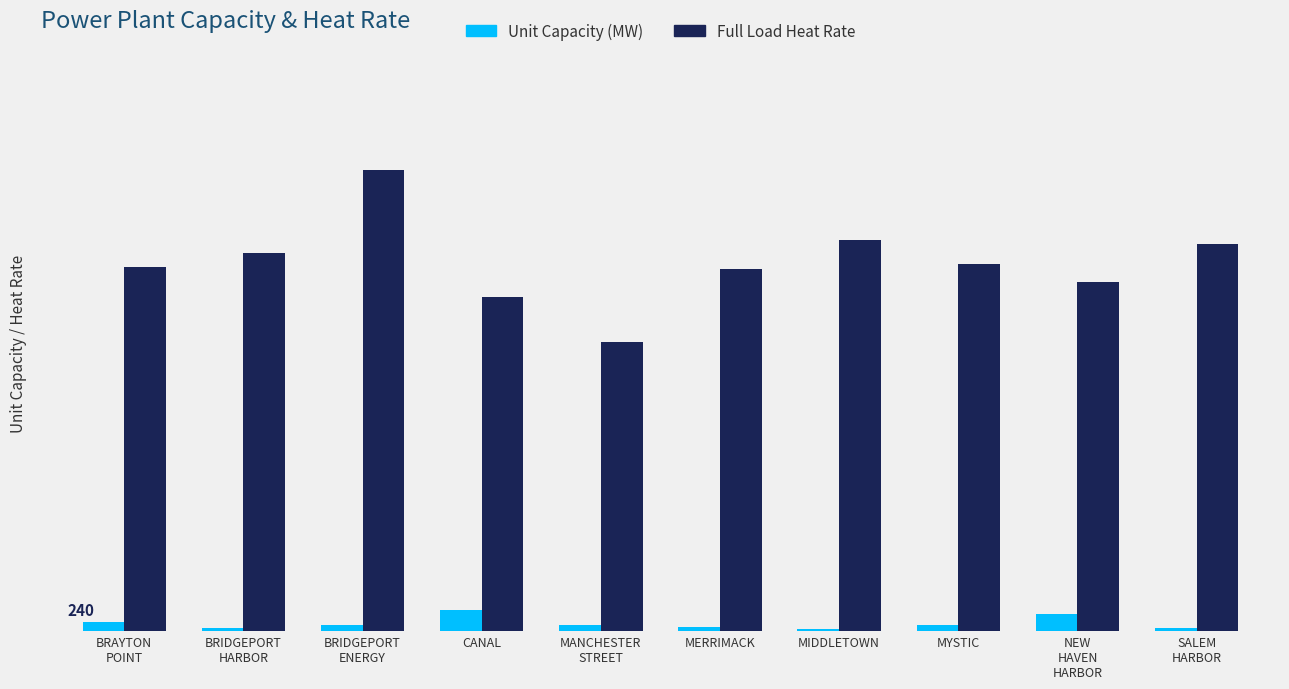

What are all the series names shown in the legend?

Unit Capacity (MW), Full Load Heat Rate